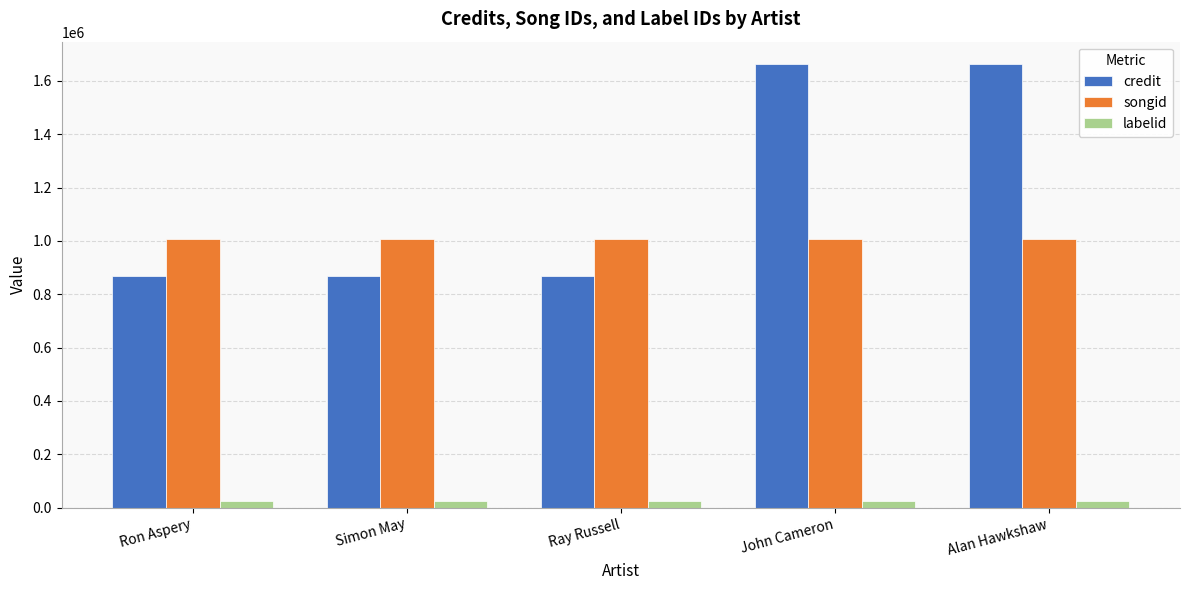

What is the minimum value for credit?

867116